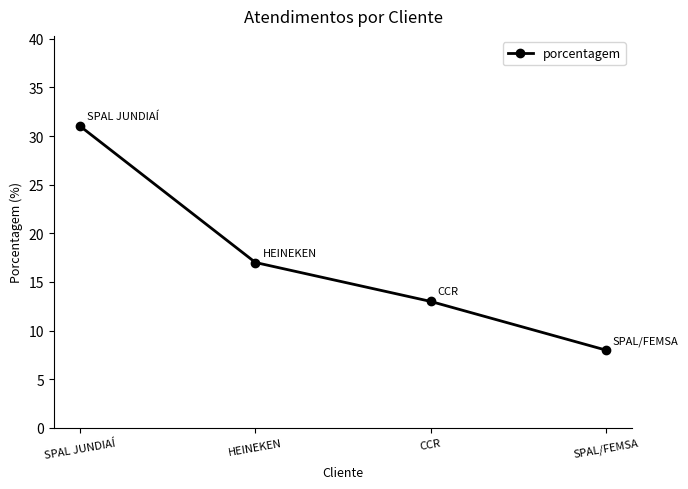

How many data points are less than 17?

2